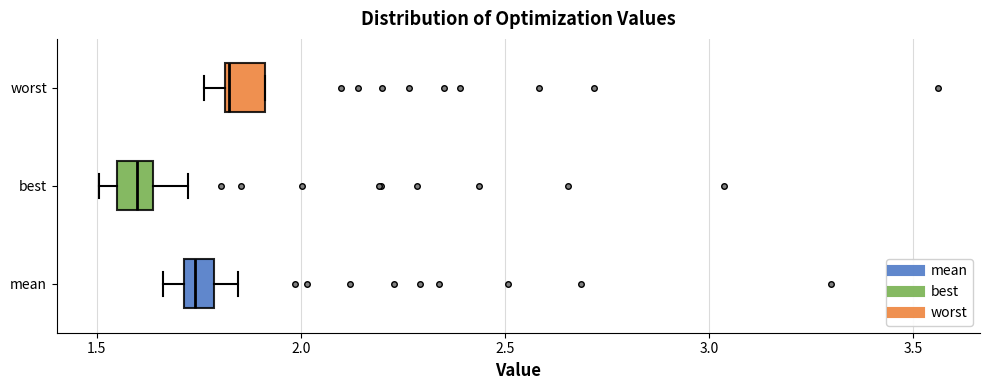

Which box's median line is the furthest to the left?

best